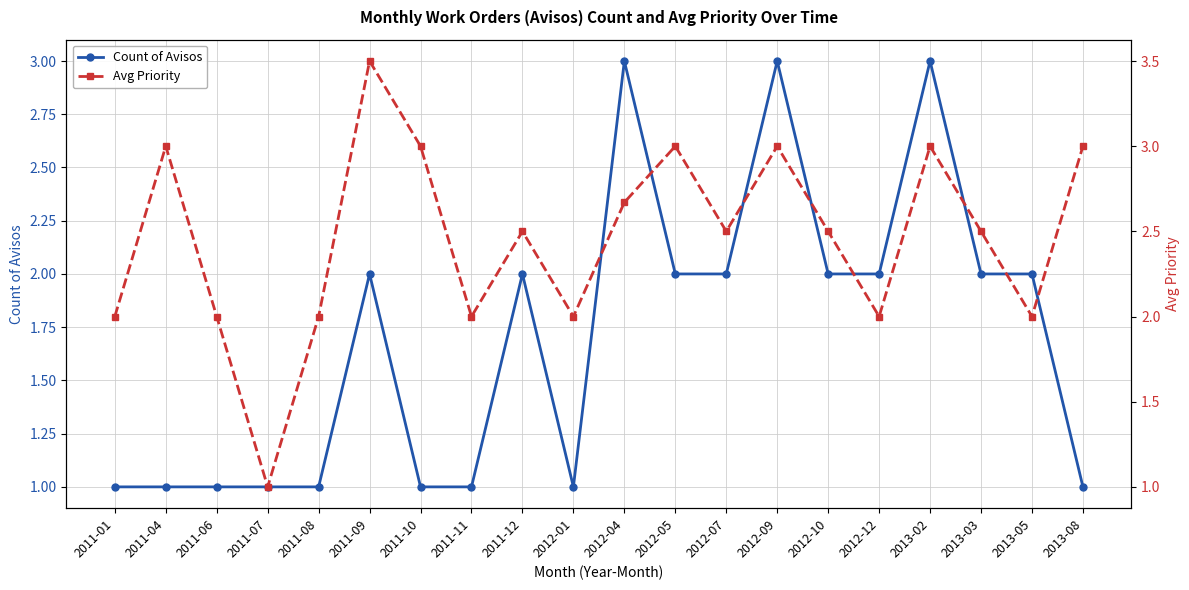

What is the minimum value shown in the chart?

1.0